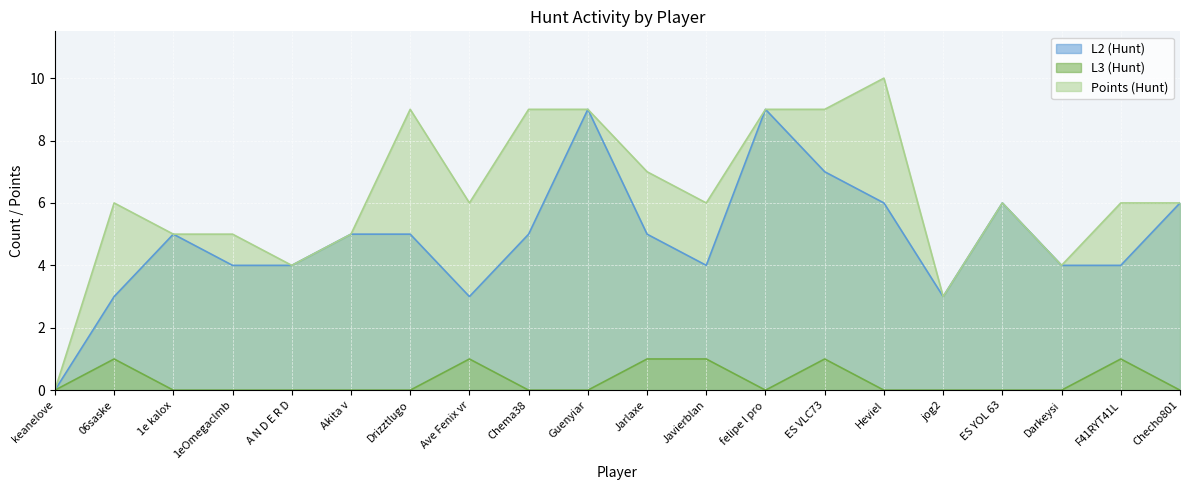

At which category is the sum across all series the highest?

Guenyiar